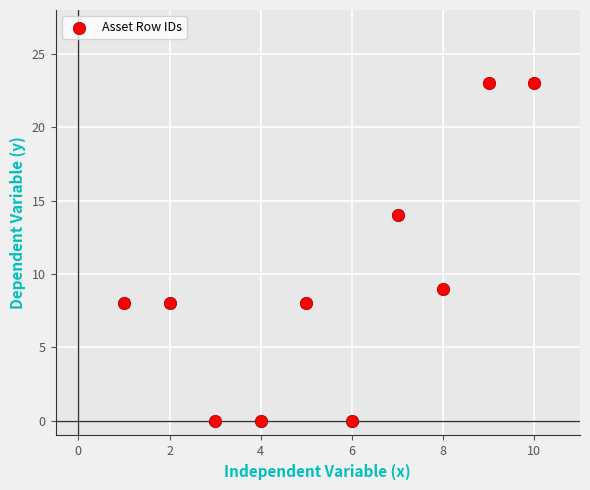

What Y value in the scatter plot is closest to 11?

9